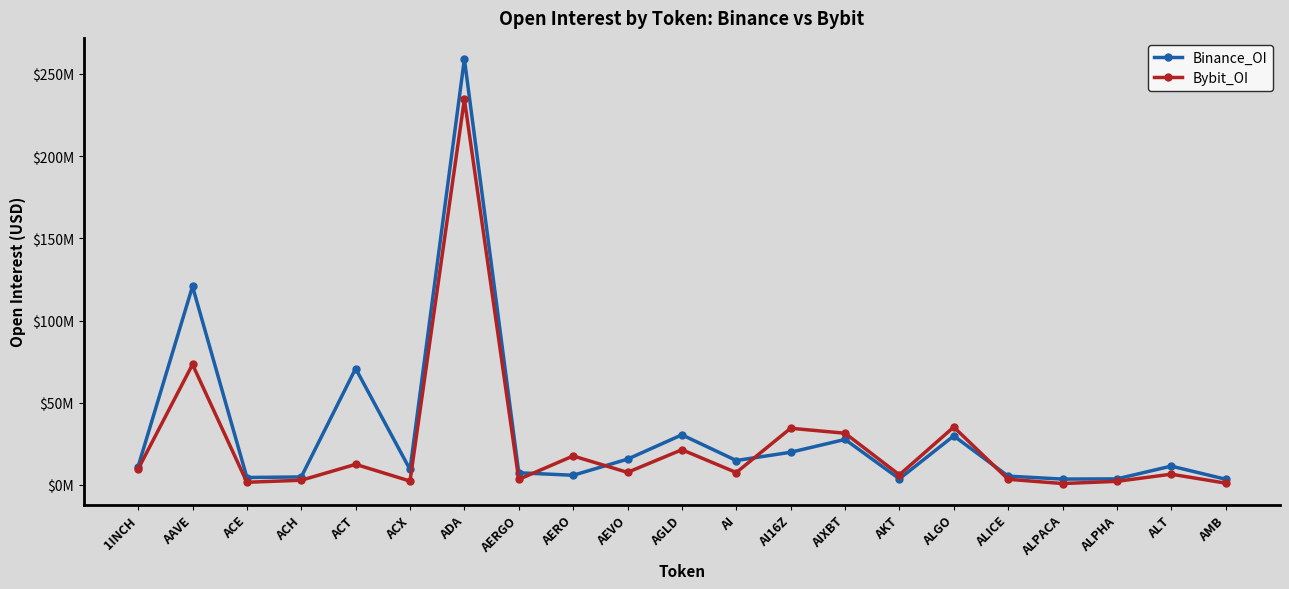

What are all the series names shown in the legend?

Binance_OI, Bybit_OI